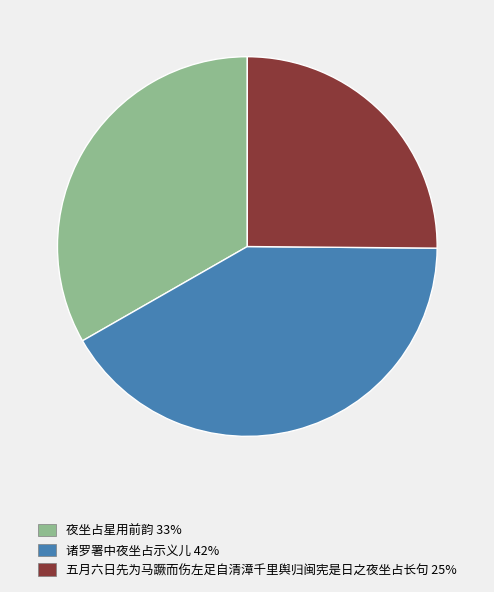

Which category has the biggest portion of the pie?

诸罗署中夜坐占示义儿